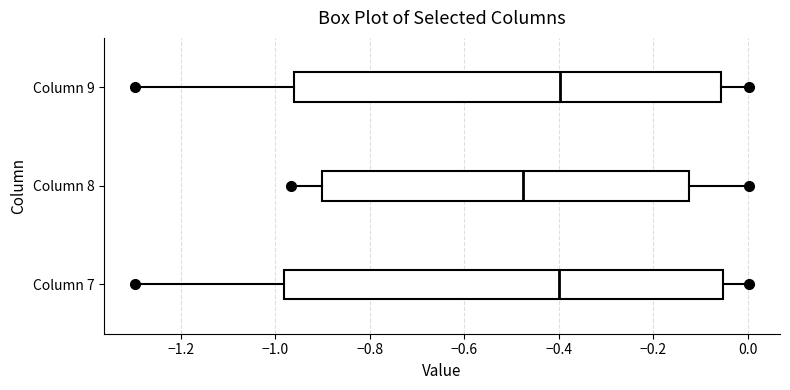

Reading bottom to top, read every box against the x-axis: the position of its median line, the range the box covers, and the ends of its whiskers. The values are not printed on the chart, so give them approximately, as read against the axis.

Column 7: median -0.40, box -0.98 to -0.06, whiskers -1.30 to 0.00
Column 8: median -0.48, box -0.90 to -0.12, whiskers -0.96 to 0.00
Column 9: median -0.40, box -0.96 to -0.06, whiskers -1.30 to 0.00